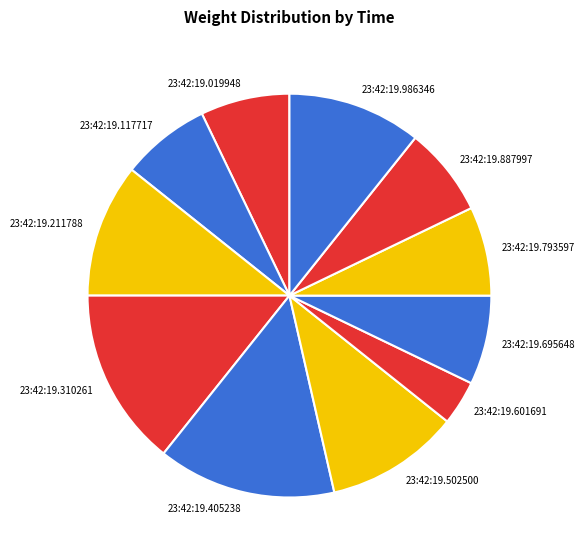

How many segments does this pie chart have?

11